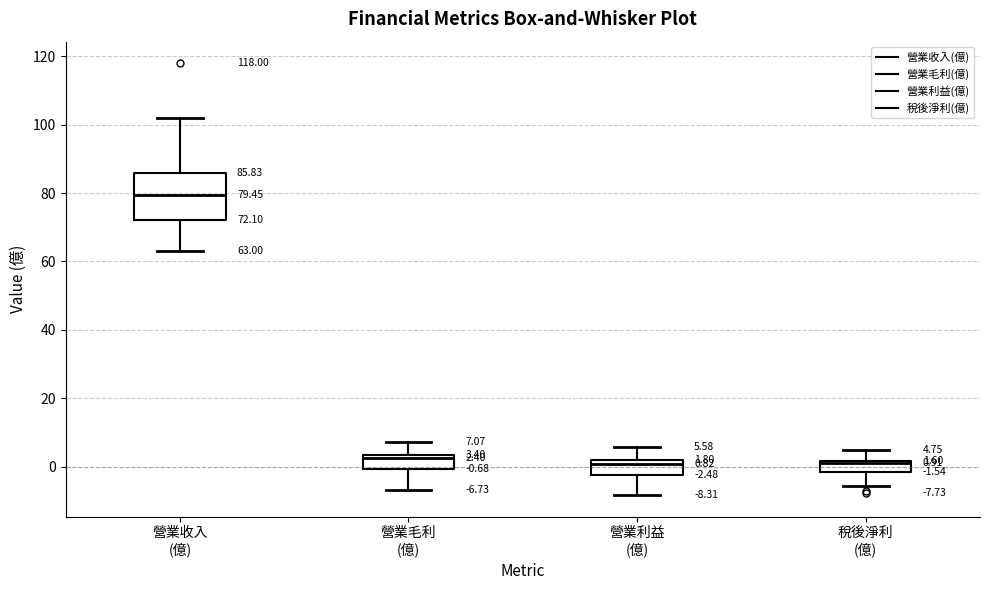

Which box is the tallest, from its lower edge to its upper edge?

營業收入 (億)